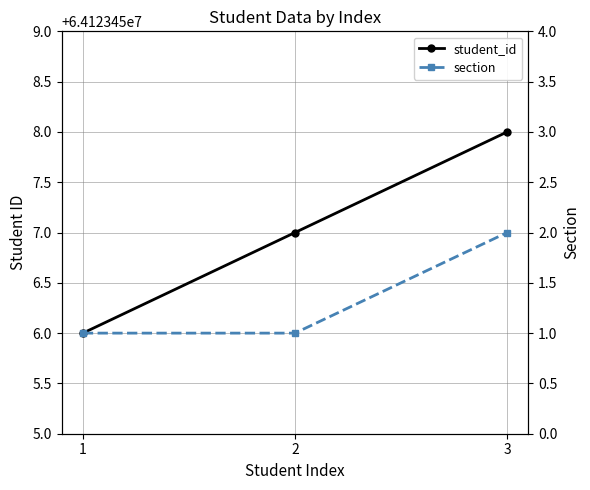

At which label does student_id reach its peak?

3